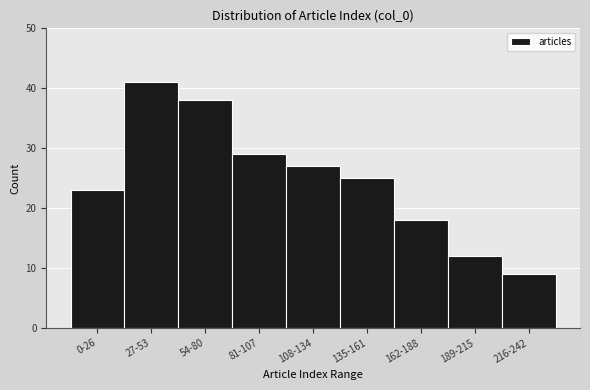

Reading left to right, list all the values displayed in this chart.

23	41	38	29	27	25	18	12	9